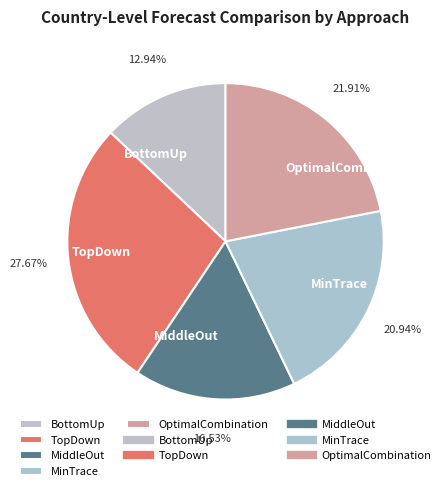

Approximately how many times larger is the value at OptimalCombination compared to TopDown?

0.8